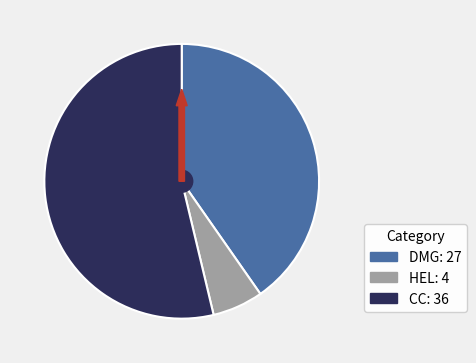

What is the smallest slice in the pie chart?

HEL